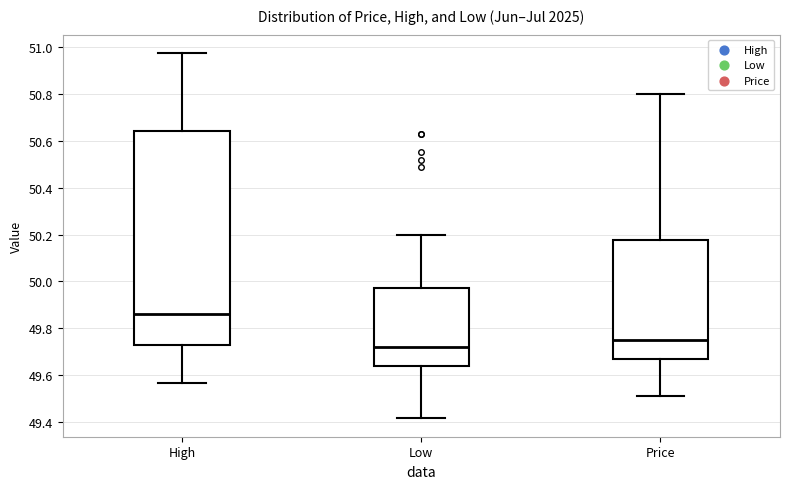

Where is the lower edge of the box for Price on the y-axis? The values are not printed on the chart, so give them approximately, as read against the axis.

49.68